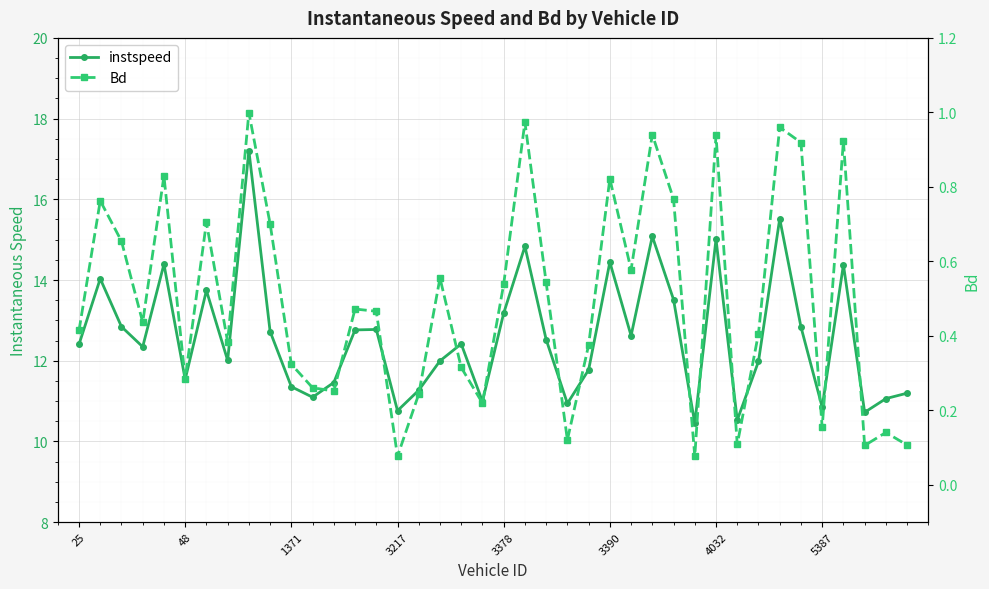

Which series has the largest range (max minus min)?

instspeed